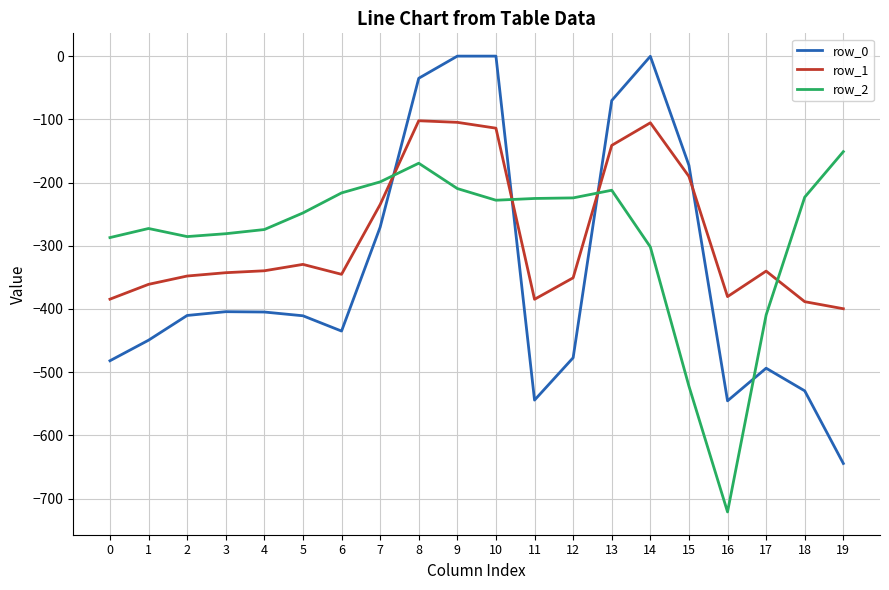

Which category has the highest value in the row_2 series?

19